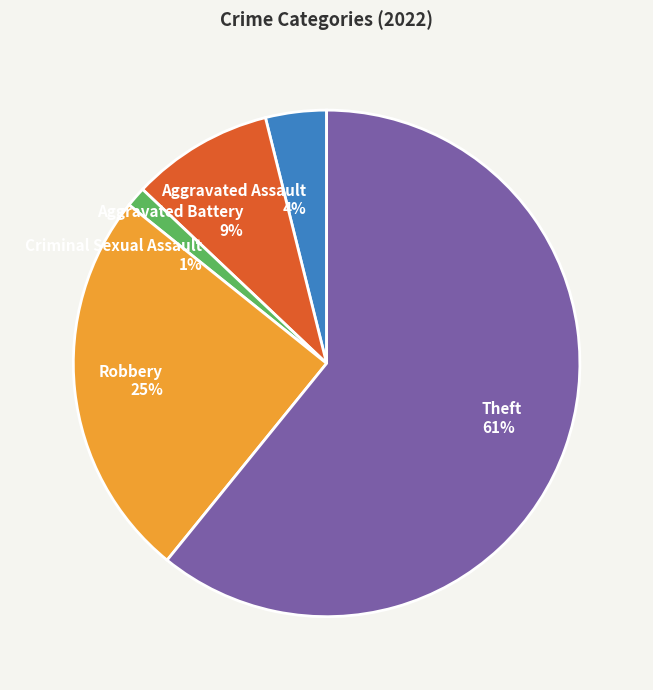

Which has a higher value, Aggravated Battery 9% or Theft 61%?

Theft 61%